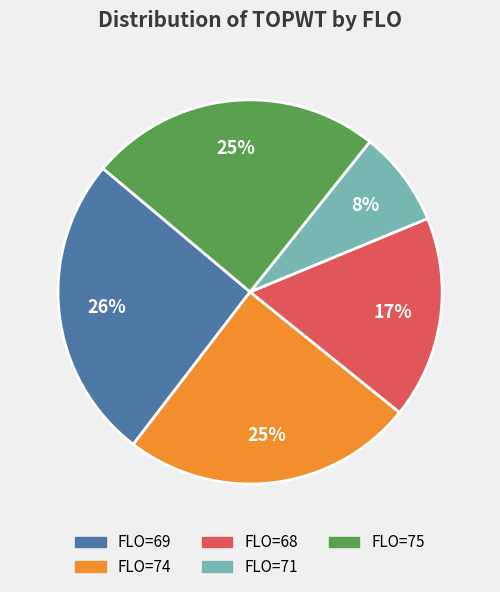

Does any single category account for the majority?

No